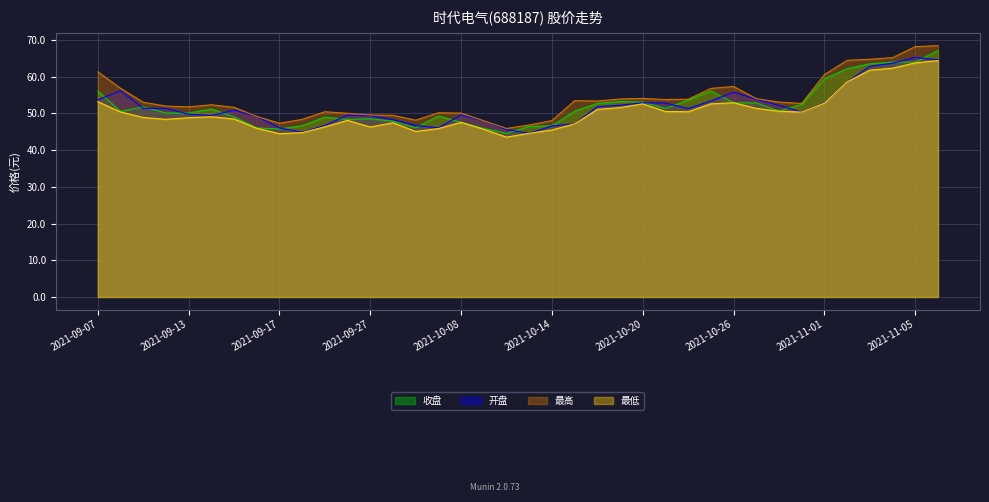

The 最低 series shows 53.2 at 2021-09-07. True or false?

True